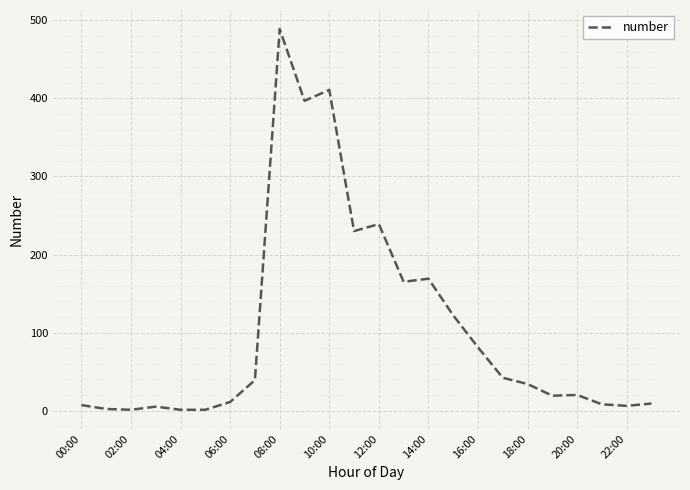

What is the difference between the maximum and minimum values?

488